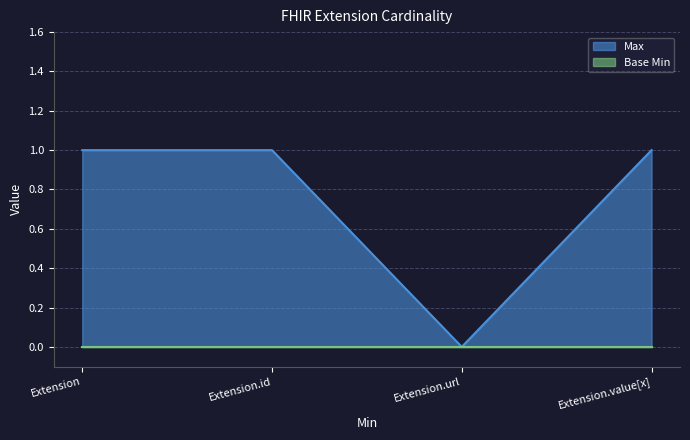

Between Extension.url and Extension.value[x], which is larger?

Extension.value[x]